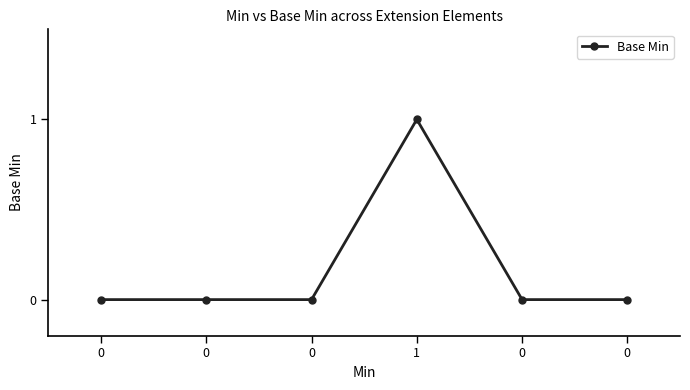

Does the chart have visible grid lines?

No